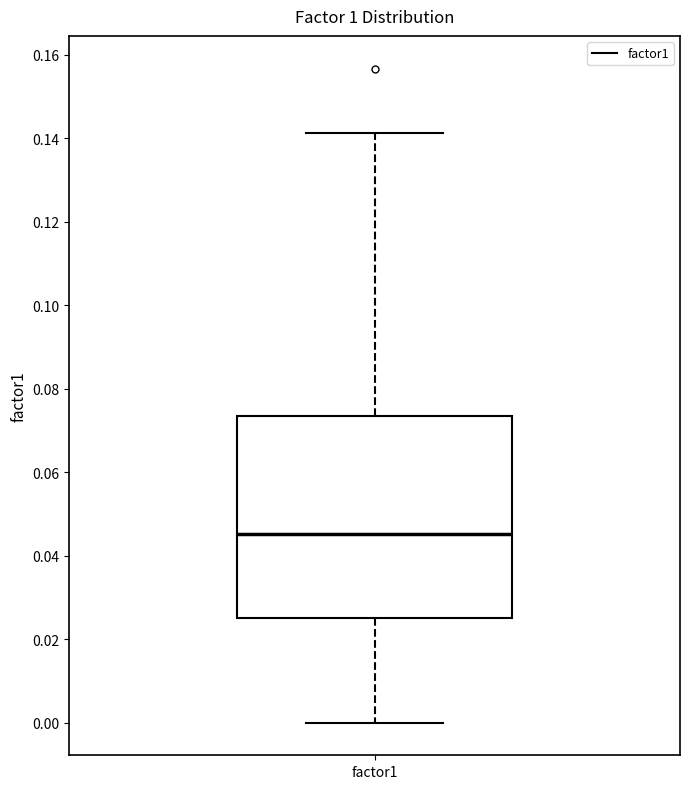

Read this box plot against the y-axis: the position of the median line, the range covered by the box, and the ends of both whiskers. The values are not printed on the chart, so give them approximately, as read against the axis.

median 0.046, box 0.024 to 0.074, whiskers 0.000 to 0.142